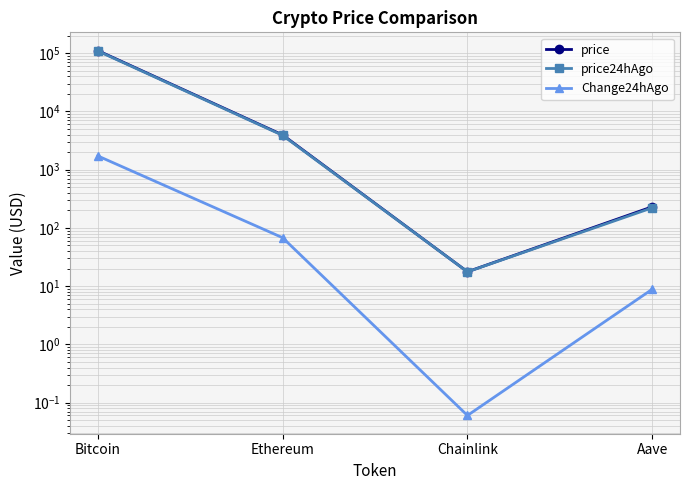

Reading left to right, what are all the values shown in this chart?

price: 111010.0	3950.6	17.6	230.5
price24hAgo: 109287.0	3882.7	17.6	221.7
Change24hAgo: 1723.0	67.8	0.1	8.8